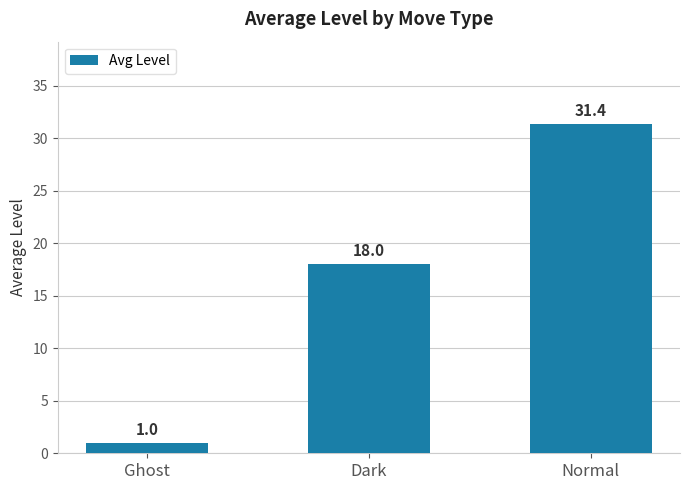

Does the chart contain stacked bars?

No